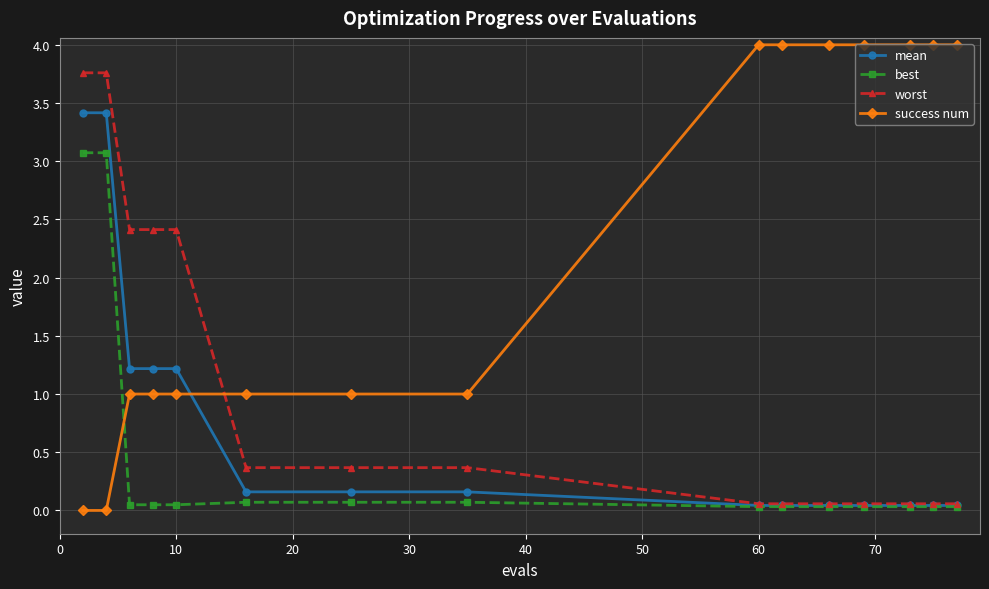

Rank the series by their average value, from highest to lowest.

success num, worst, mean, best